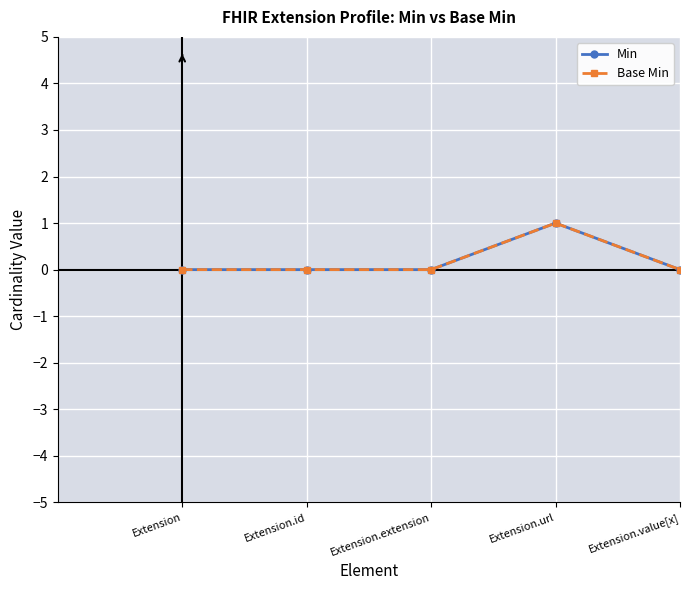

True or false: Base Min and Min cross at least once.

False